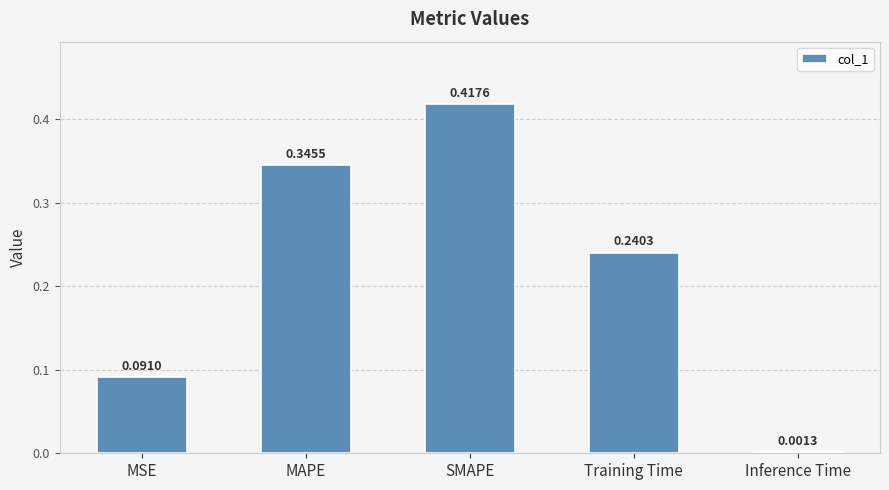

Which has a higher value, MAPE or Training Time?

MAPE